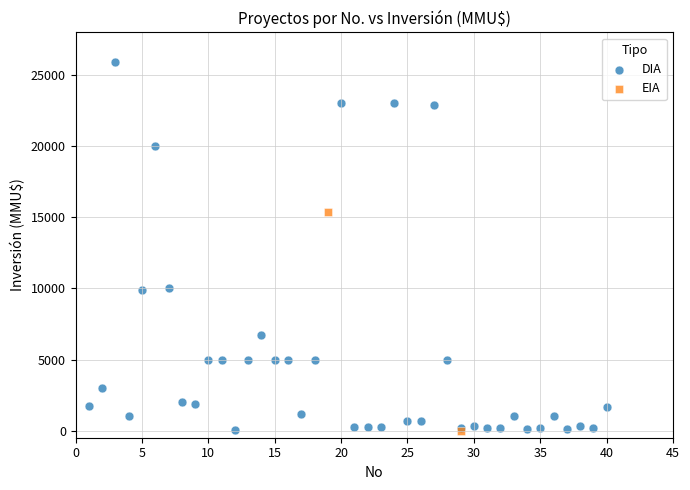

What are all the series names shown in the legend?

DIA, EIA